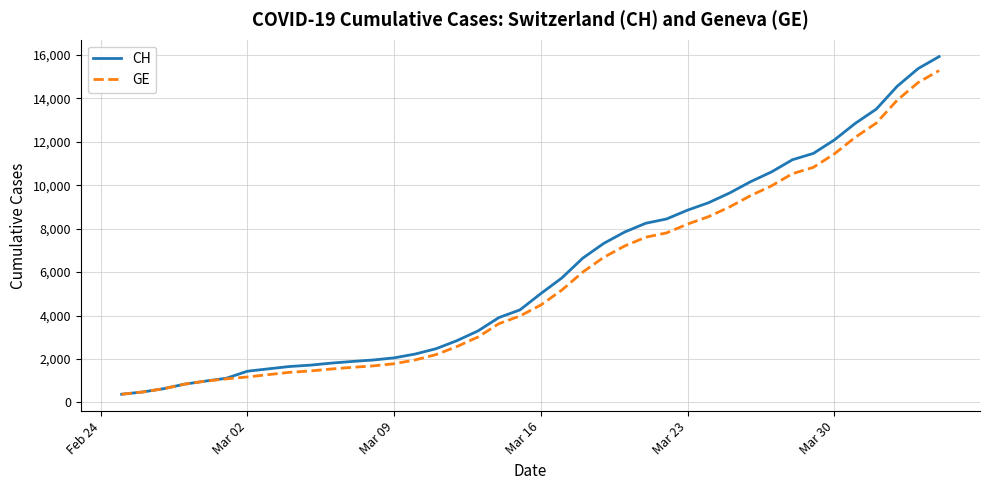

What is the greatest value displayed?

15926